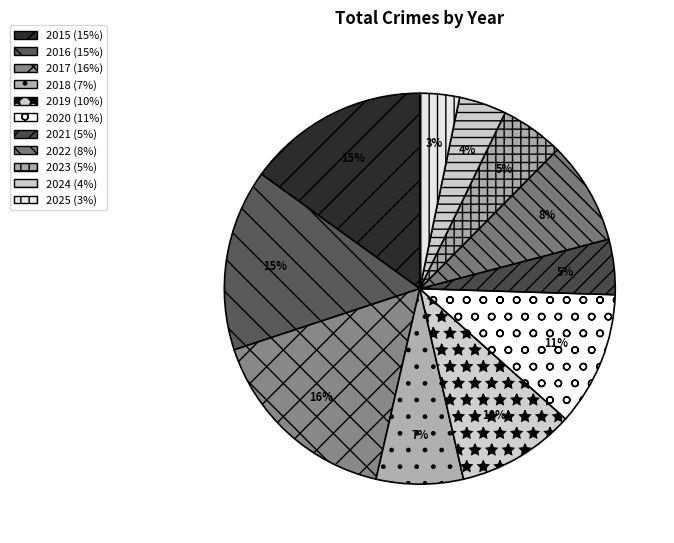

True or false: 2016 accounts for 28% of the total.

False